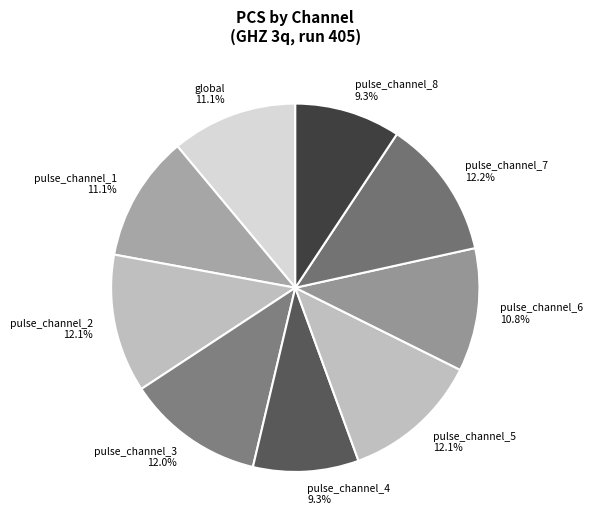

What percentage is the pulse_channel_6 slice, to the nearest percent?

11%